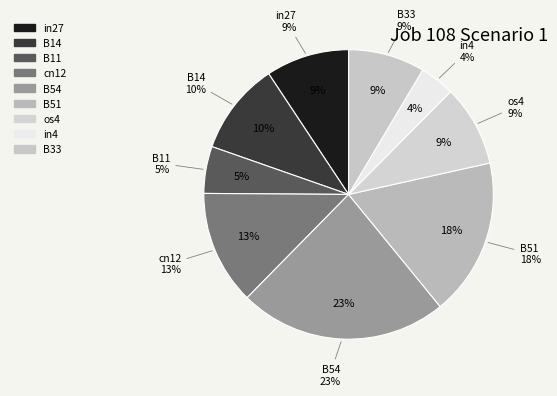

Is it true that cn12 is 13% of the pie?

True